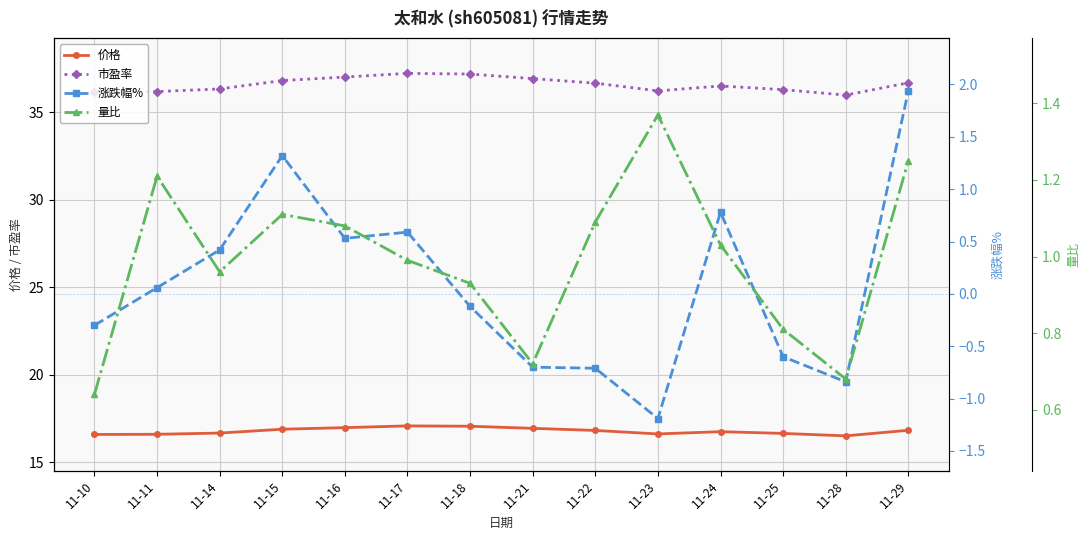

What is the maximum value for 市盈率?

37.2